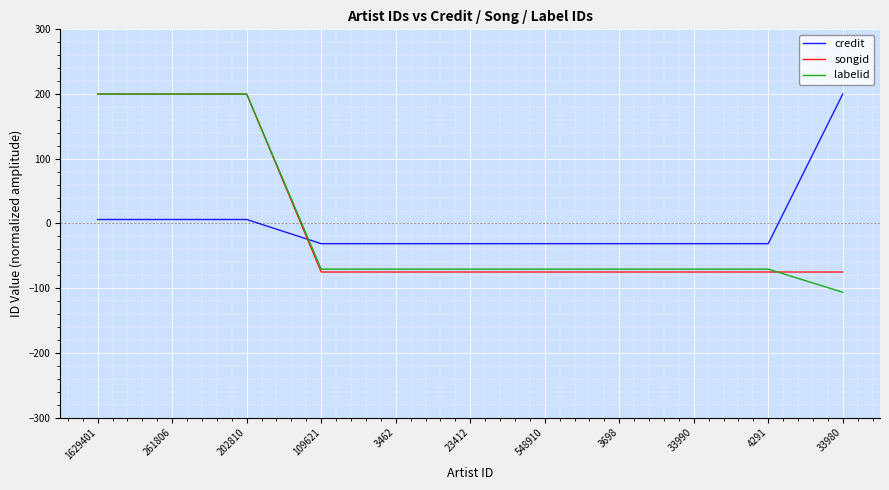

What is the minimum value for labelid?

-106.3